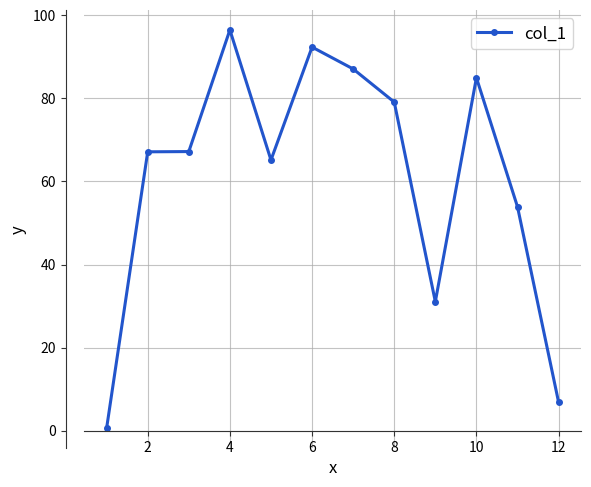

What is the maximum value shown in the chart?

96.5